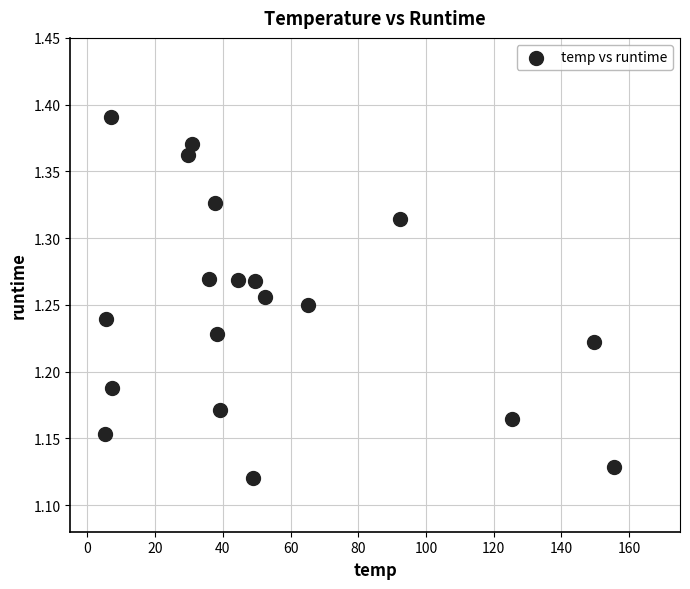

What is the range of Y values (max minus min)?

0.3